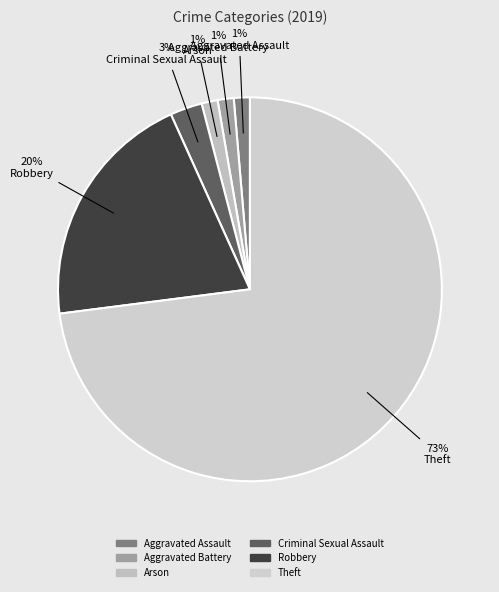

Which slice is the smallest?

Aggravated Assault